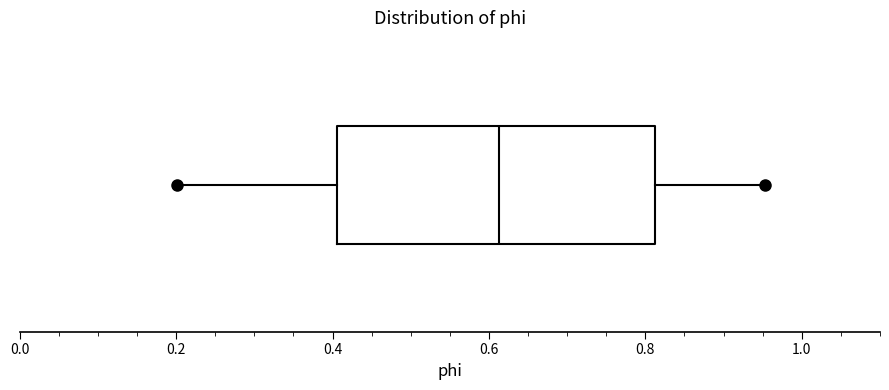

Transcribe this box plot: give where the median line is, the range the box spans, and where the two whiskers end, as read against the x-axis. The values are not printed on the chart, so give them approximately, as read against the axis.

median 0.62, box 0.40 to 0.82, whiskers 0.20 to 0.96